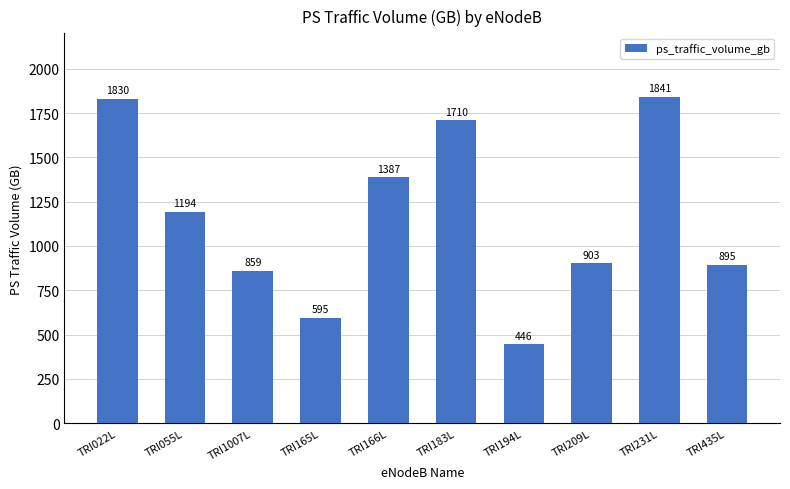

How many data points are less than 1194?

5